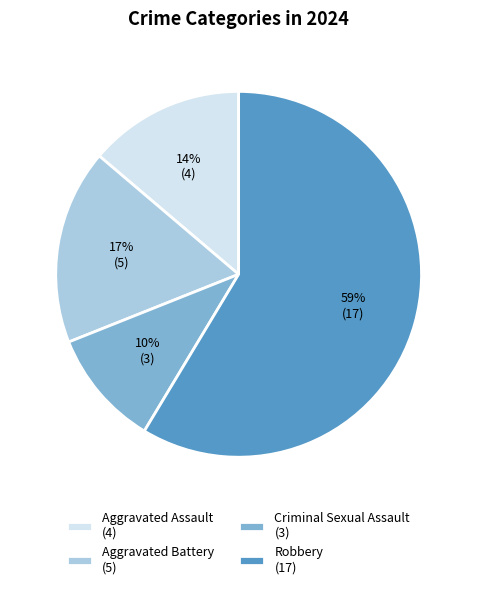

To the nearest percent, what percentage of the pie is Criminal Sexual Assault?

10%